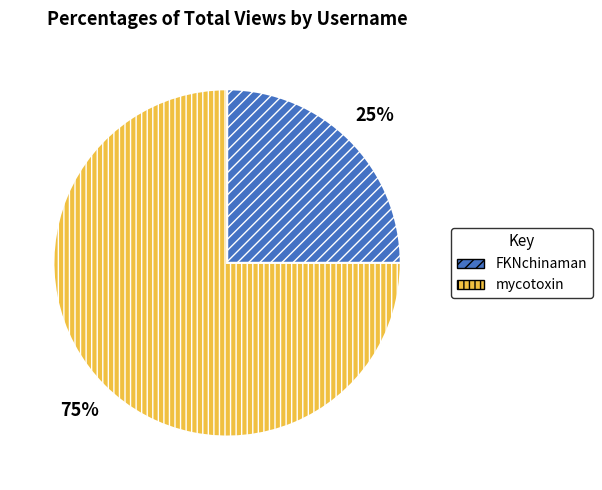

Rank the categories by value from lowest to highest.

FKNchinaman, mycotoxin